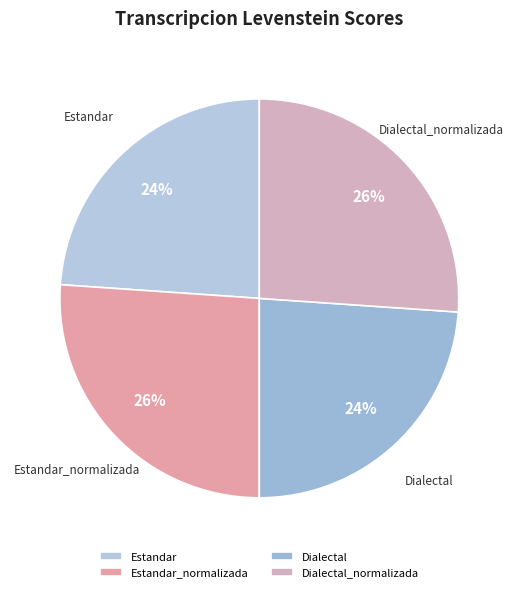

To the nearest percent, what portion does Dialectal represent?

24%